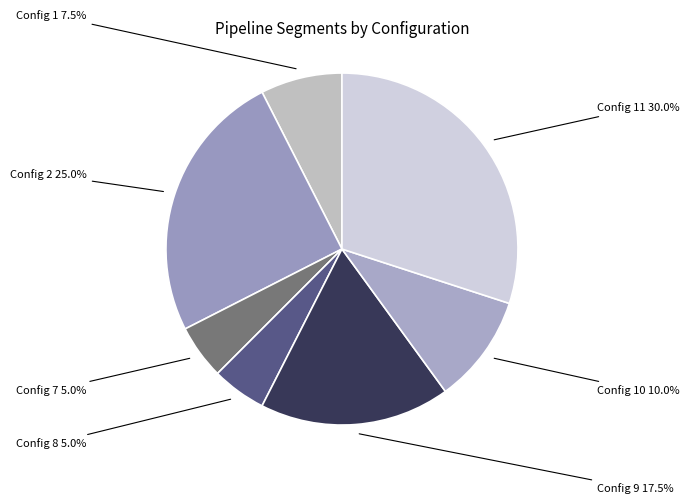

How many segments does this pie chart have?

7